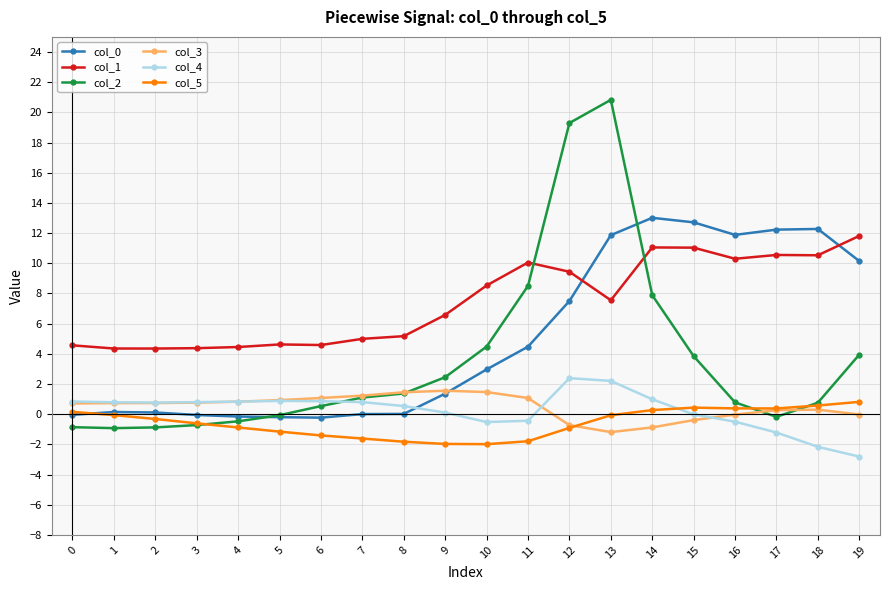

True or false: col_5 has more than 0 interior local peaks.

True